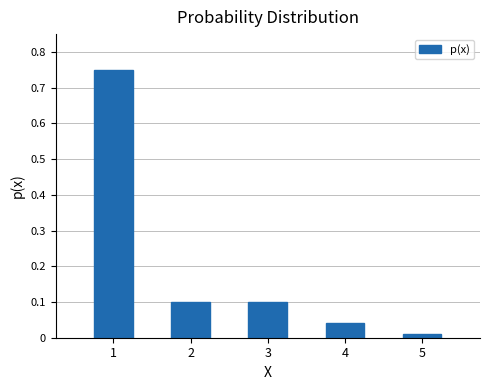

What is the difference between the maximum and second lowest values?

0.7